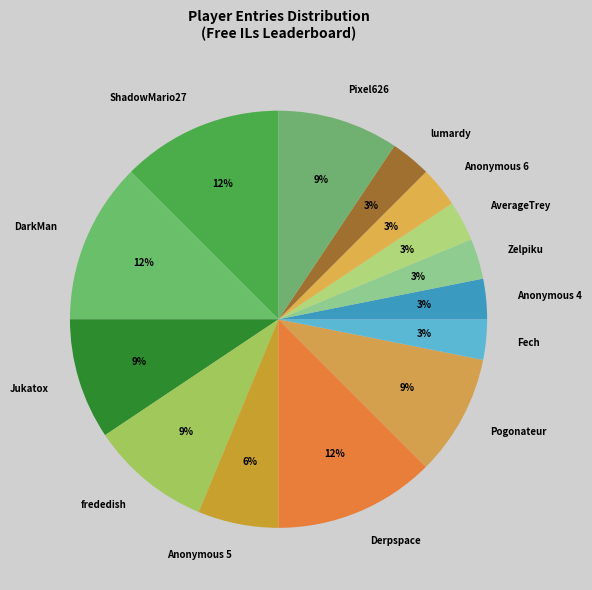

Does any single category account for the majority?

No